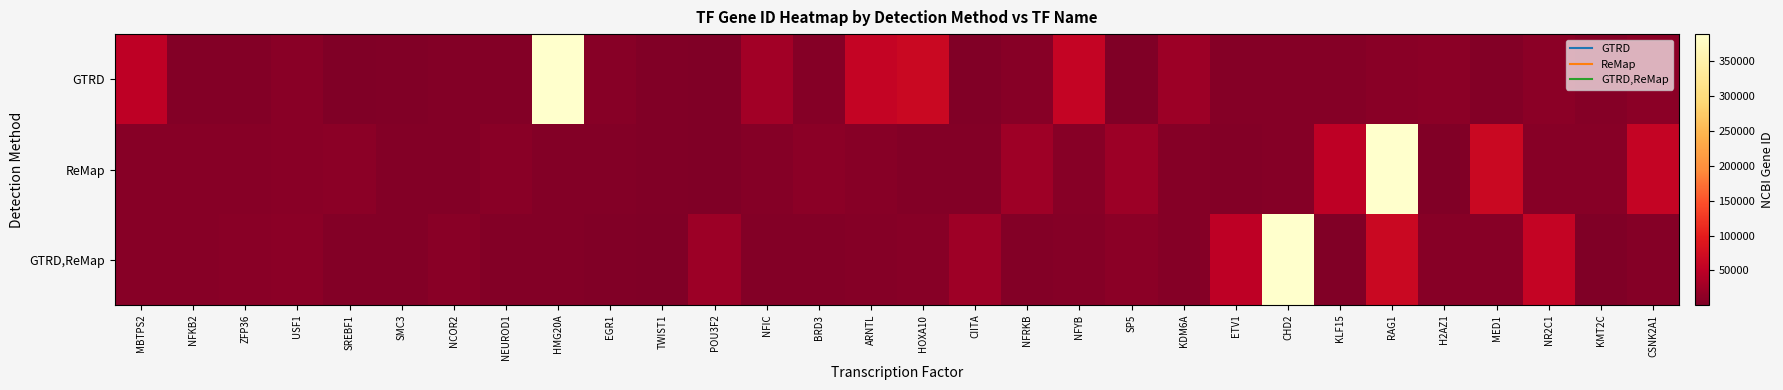

Reading right to left, transcribe all the data shown in this chart.

GTRD: CSNK2A1=9610	KMT2C=5454	NR2C1=10363	MED1=4760	H2AZ1=9612	RAG1=9126	KLF15=6421	CHD2=5087	ETV1=4998	KDM6A=23764	SP5=1457	NFYB=58508	NFRKB=7181	CIITA=3015	HOXA10=64344	ARNTL=58121	BRD3=5896	NFIC=28999	POU3F2=1106	TWIST1=2115	EGR1=7403	HMG20A=389058	NEUROD1=4801	NCOR2=4798	SMC3=3206	SREBF1=406	USF1=8019	ZFP36=4782	NFKB2=4791	MBTPS2=51360
ReMap: CSNK2A1=58508	KMT2C=7675	NR2C1=7181	MED1=64344	H2AZ1=3015	RAG1=389058	KLF15=51360	CHD2=6421	ETV1=4782	KDM6A=5896	SP5=23764	NFYB=7403	NFRKB=25890	CIITA=4261	HOXA10=4791	ARNTL=7343	BRD3=9610	NFIC=5469	POU3F2=1106	TWIST1=2115	EGR1=4801	HMG20A=4798	NEUROD1=8019	NCOR2=4782	SMC3=4760	SREBF1=9612	USF1=9126	ZFP36=6720	NFKB2=7391	MBTPS2=7538
GTRD,ReMap: CSNK2A1=4998	KMT2C=1457	NR2C1=58508	MED1=7675	H2AZ1=7181	RAG1=64344	KLF15=3015	CHD2=389058	ETV1=51360	KDM6A=5896	SP5=9610	NFYB=6421	NFRKB=4782	CIITA=25890	HOXA10=7343	ARNTL=5469	BRD3=4261	NFIC=4791	POU3F2=23764	TWIST1=1106	EGR1=2115	HMG20A=4801	NEUROD1=4798	NCOR2=8019	SMC3=4782	SREBF1=4760	USF1=9612	ZFP36=9126	NFKB2=6720	MBTPS2=7391